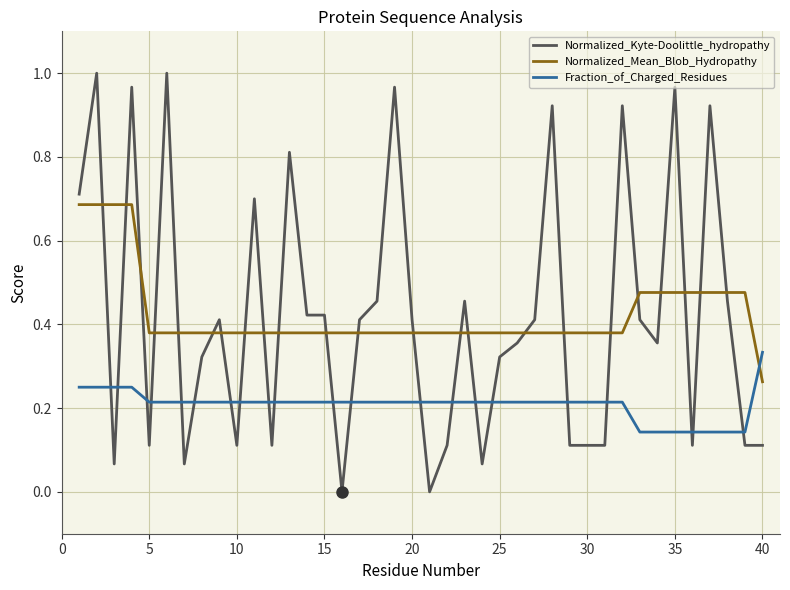

True or false: Normalized_Mean_Blob_Hydropathy and Fraction_of_Charged_Residues intersect in this chart.

True